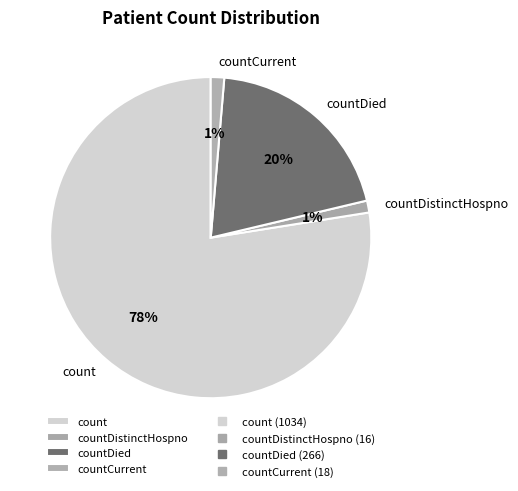

To the nearest percent, what is the average slice percentage?

25%